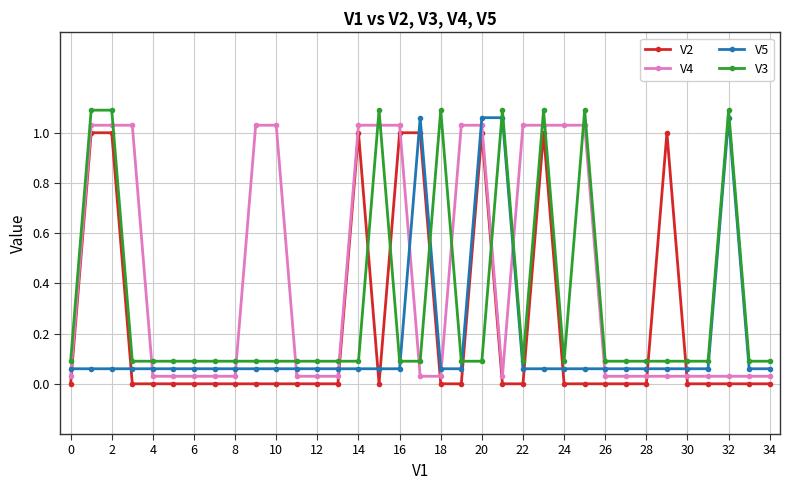

Is this an area chart (filled region under the line)?

No